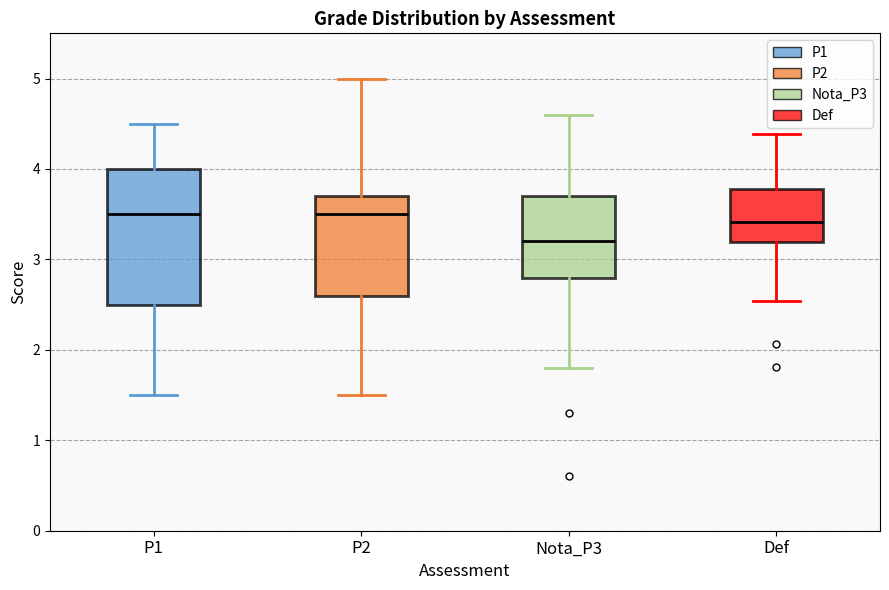

Where is the lower edge of the box for P2 on the y-axis? The values are not printed on the chart, so give them approximately, as read against the axis.

2.6